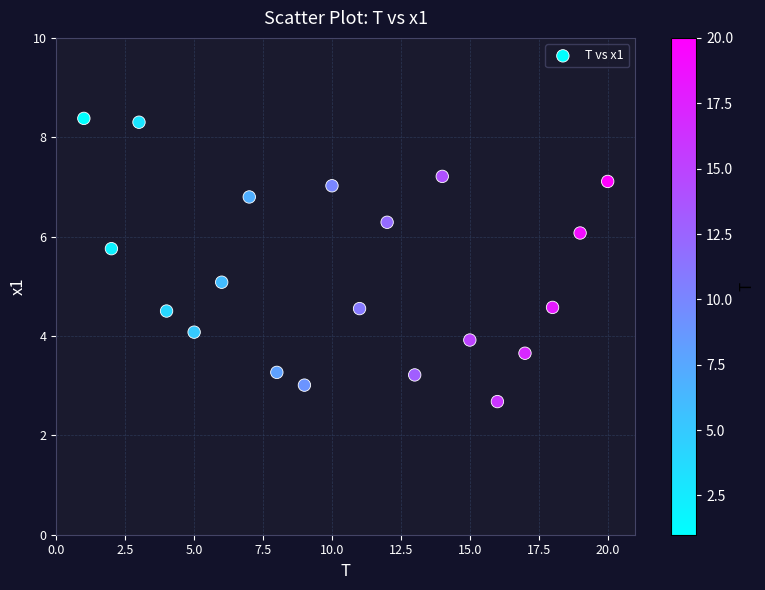

What is the range of Y values (max minus min)?

5.7